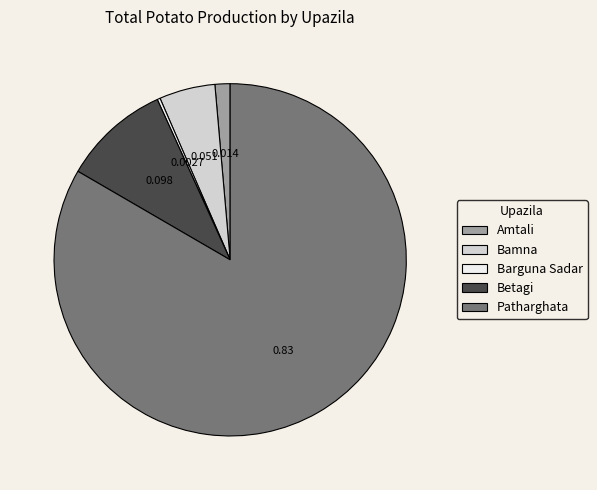

Is it true that Amtali is 11% of the pie?

False